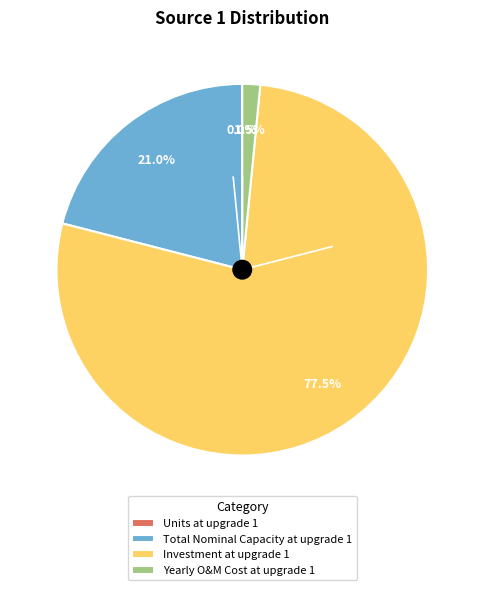

What is the ratio of the value at Total Nominal Capacity at upgrade 1 to the value at Investment at upgrade 1?

0.3